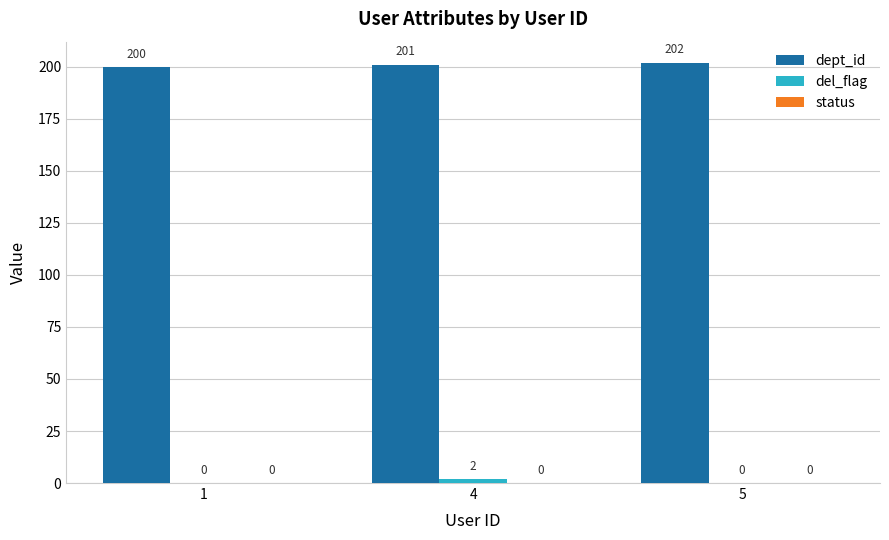

What is the approximate value of dept_id at 4?

201